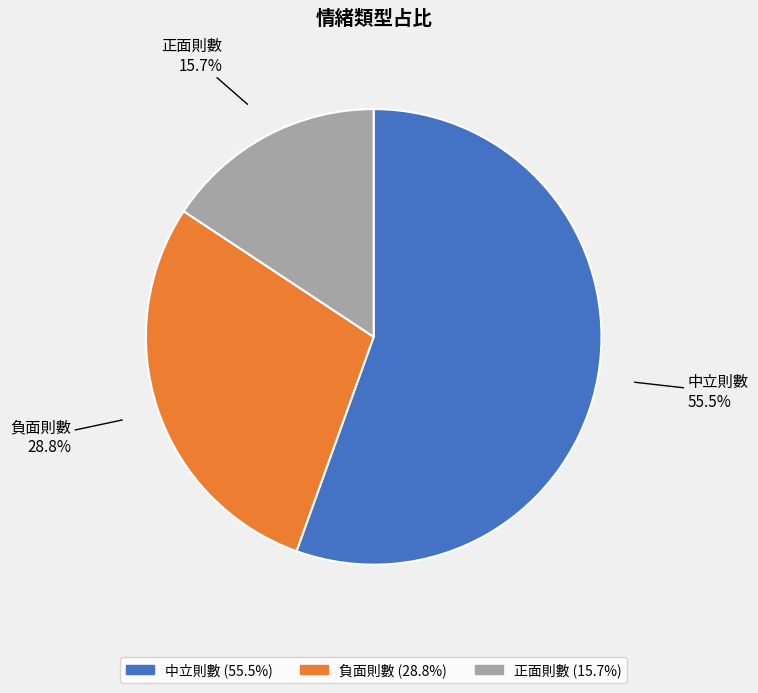

What is the largest slice in the pie chart?

中立則數